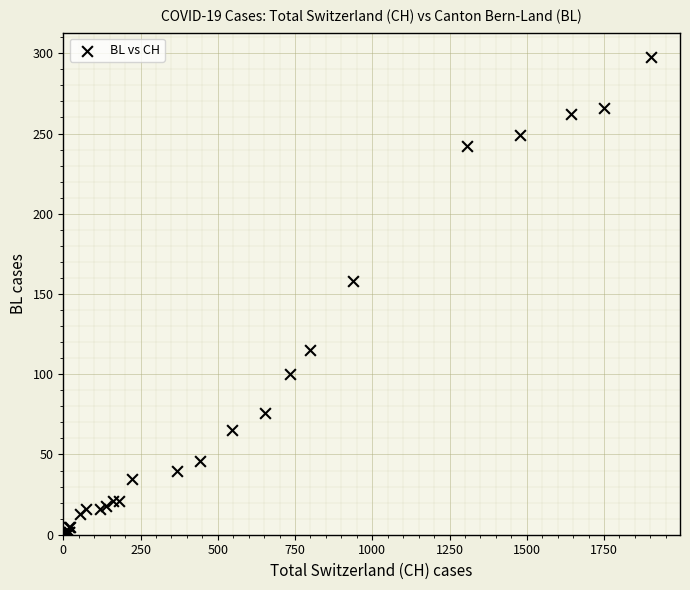

What Y value in the scatter plot is closest to 149?

158